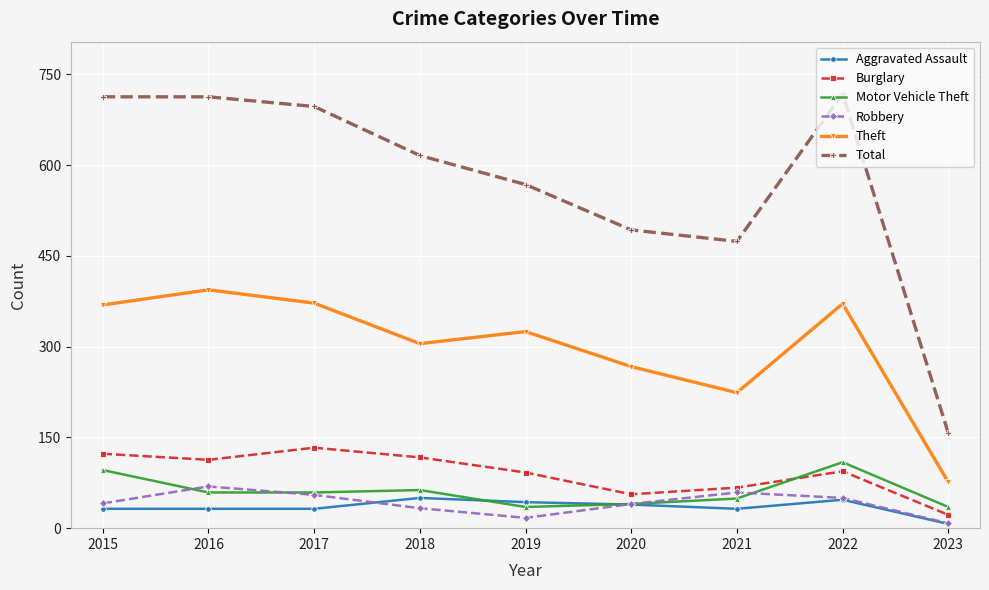

What is the total value across all series at 2021?

905